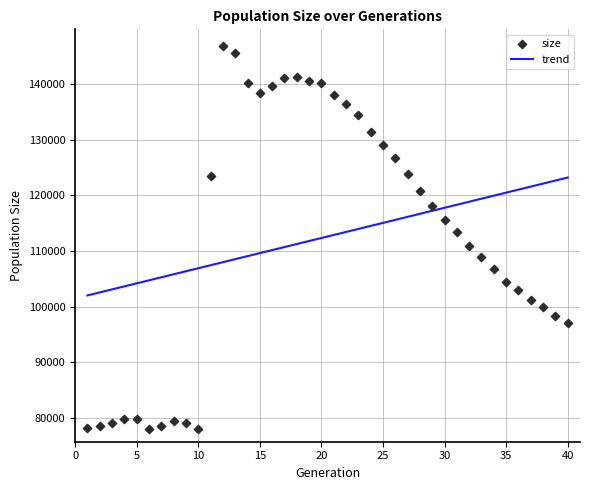

What is the range of X values (max minus min)?

39